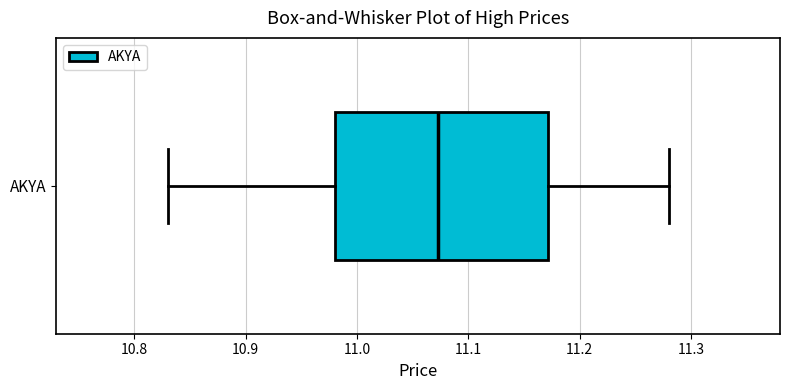

Where does the left whisker of the box for AKYA end on the x-axis? The values are not printed on the chart, so give them approximately, as read against the axis.

10.83